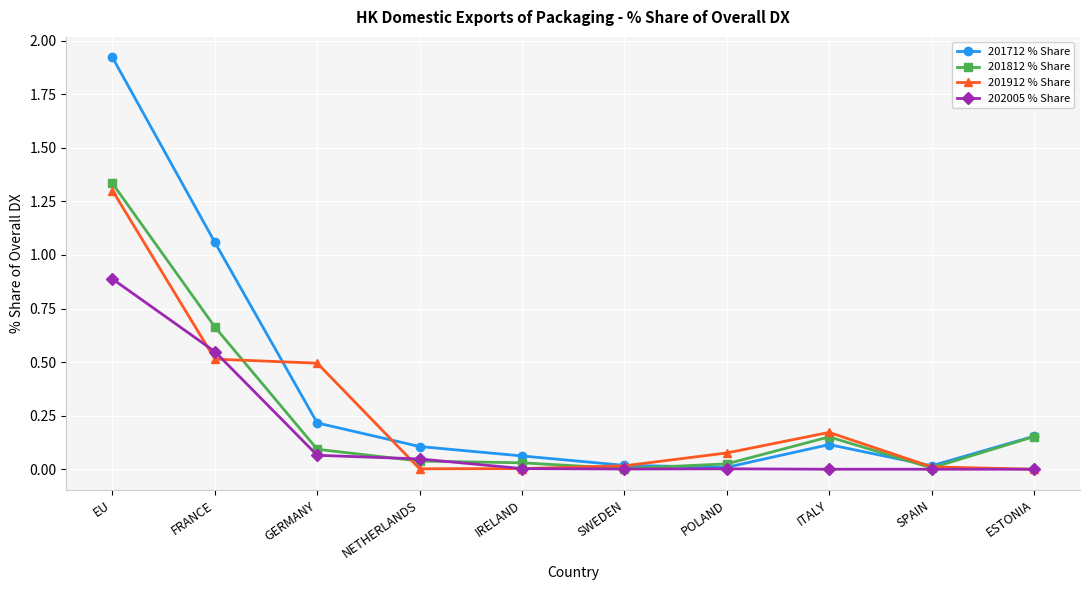

The value of 201712 % Share at FRANCE is 1.6. True or false?

False